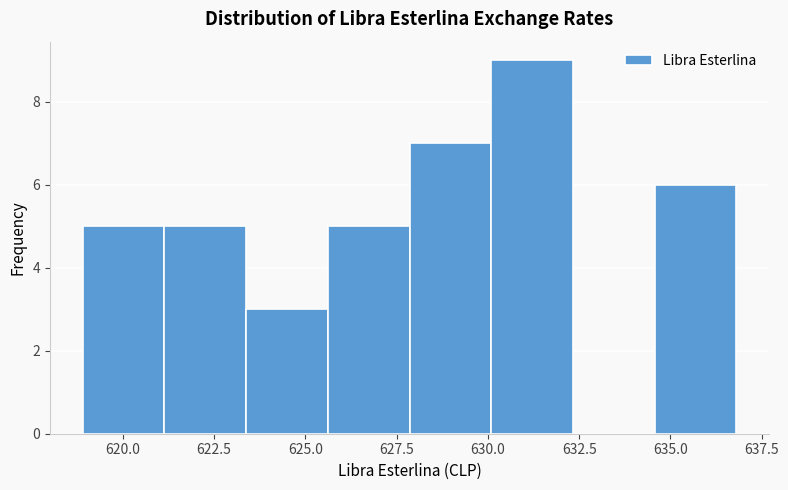

Reading left to right, list every bar in this chart as the range it spans on the x-axis followed by its height. Neither the bar edges nor the heights are printed on the chart, so give them approximately, as read against the axes.

619.0 to 621.0: 5
621.0 to 623.5: 5
623.5 to 625.5: 3
625.5 to 628.0: 5
628.0 to 630.0: 7
630.0 to 632.5: 9
632.5 to 634.5: 0
634.5 to 637.0: 6